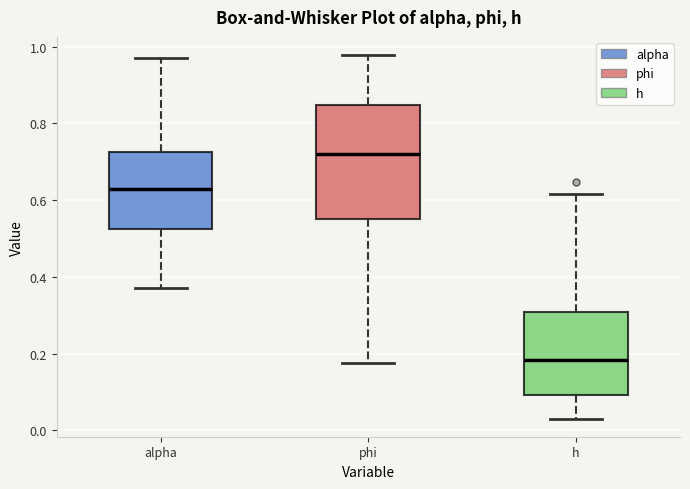

Comparing the boxes themselves (not the whiskers), which one is the tallest?

phi